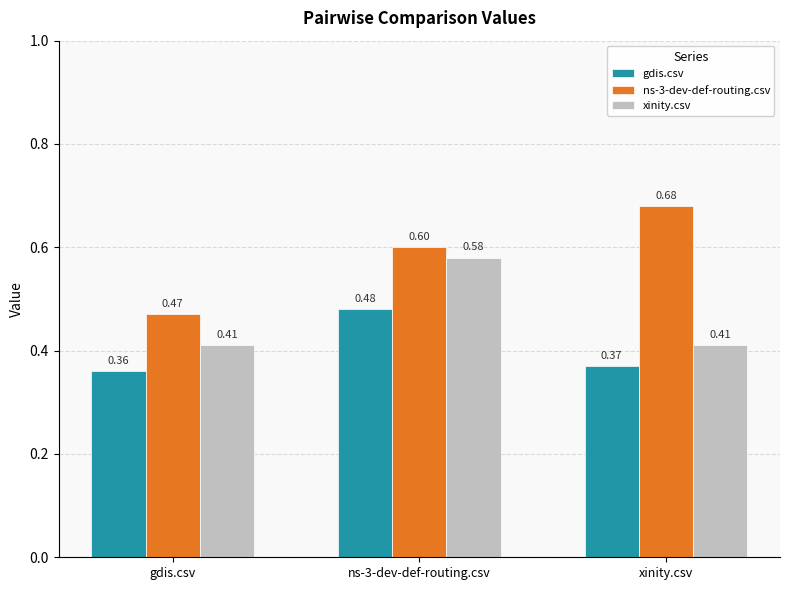

What is the label of the 2nd bar from the left?

ns-3-dev-def-routing.csv